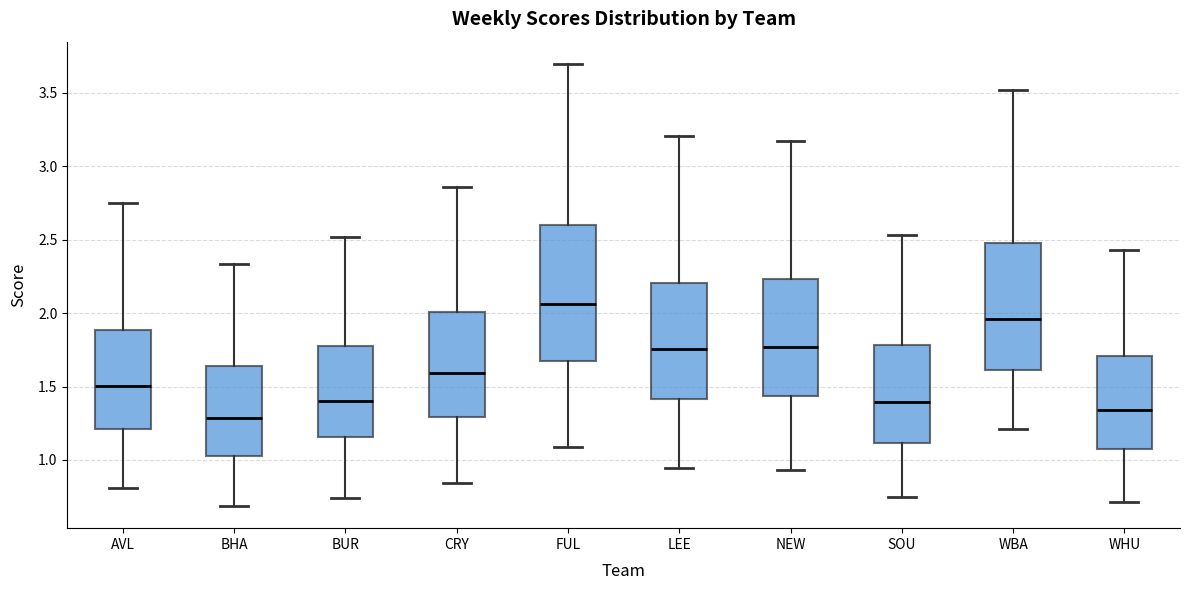

Reading left to right, read every box against the y-axis: the position of its median line, the range the box covers, and the ends of its whiskers. The values are not printed on the chart, so give them approximately, as read against the axis.

AVL: median 1.50, box 1.20 to 1.90, whiskers 0.80 to 2.75
BHA: median 1.30, box 1.05 to 1.65, whiskers 0.70 to 2.35
BUR: median 1.40, box 1.15 to 1.75, whiskers 0.75 to 2.50
CRY: median 1.60, box 1.30 to 2.00, whiskers 0.85 to 2.85
FUL: median 2.05, box 1.70 to 2.60, whiskers 1.10 to 3.70
LEE: median 1.75, box 1.40 to 2.20, whiskers 0.95 to 3.20
NEW: median 1.75, box 1.45 to 2.25, whiskers 0.95 to 3.15
SOU: median 1.40, box 1.10 to 1.80, whiskers 0.75 to 2.55
WBA: median 1.95, box 1.60 to 2.50, whiskers 1.20 to 3.50
WHU: median 1.35, box 1.05 to 1.70, whiskers 0.70 to 2.45